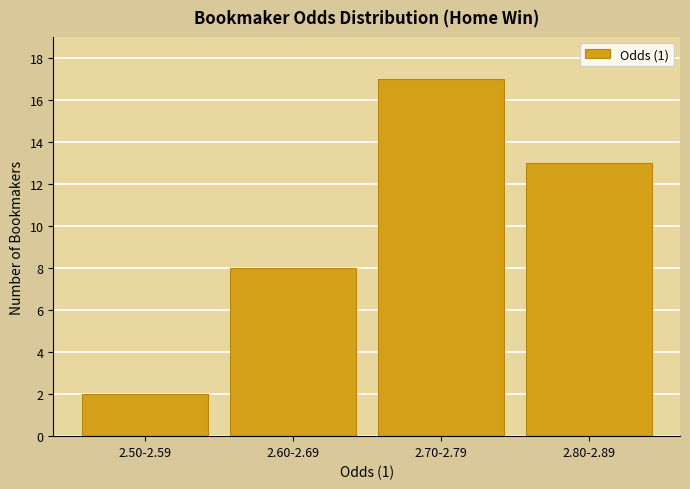

Reading left to right, transcribe all the data shown in this chart.

2	8	17	13